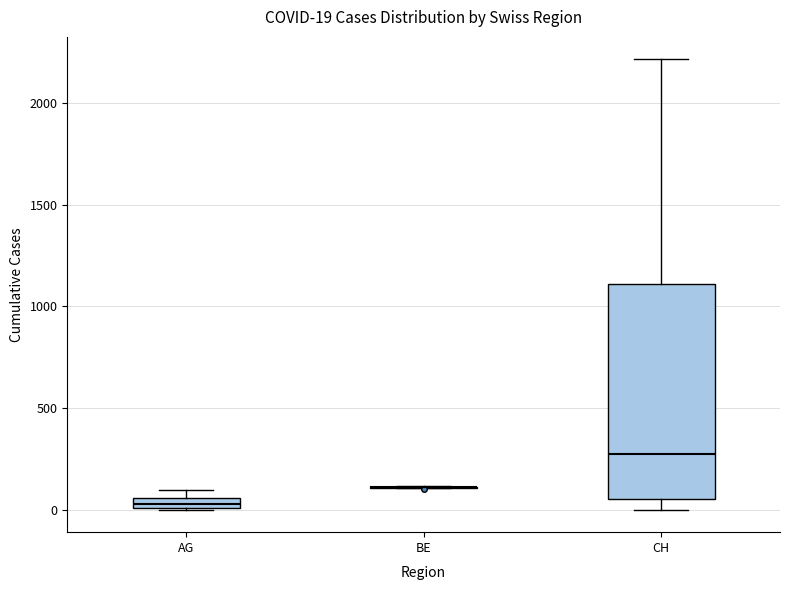

Comparing the boxes themselves (not the whiskers), which one is the tallest?

CH